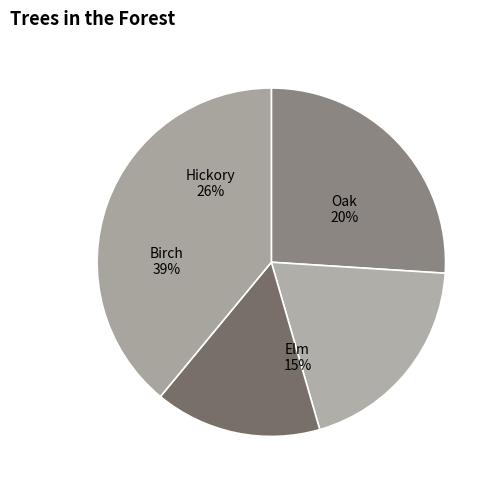

What portion of the pie excludes 13.0?

93.5%